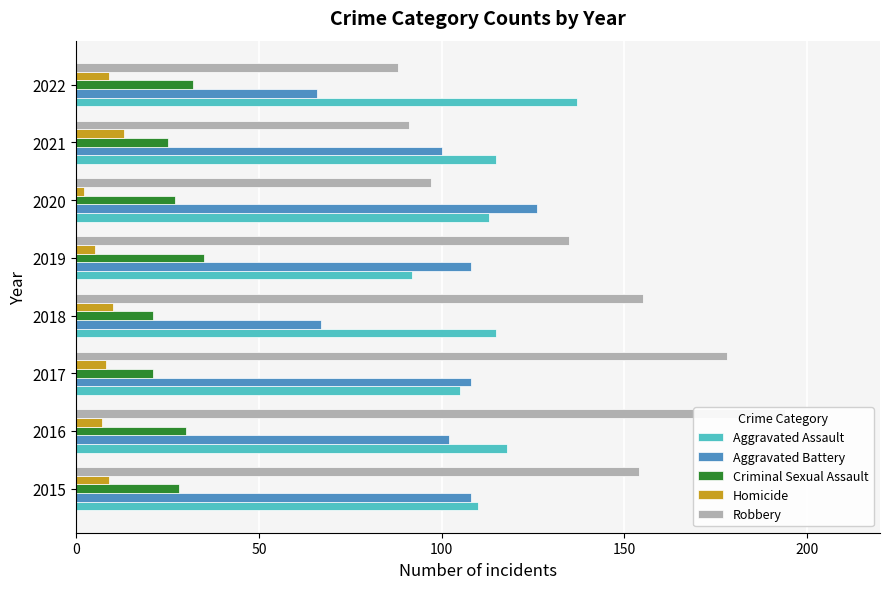

What is the difference between the maximum and minimum values in the Criminal Sexual Assault series?

14